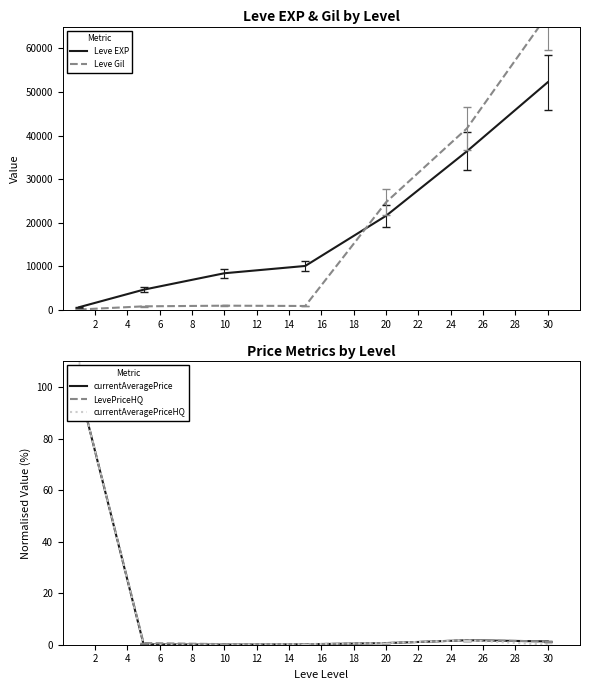

How many lines are shown in the chart?

5